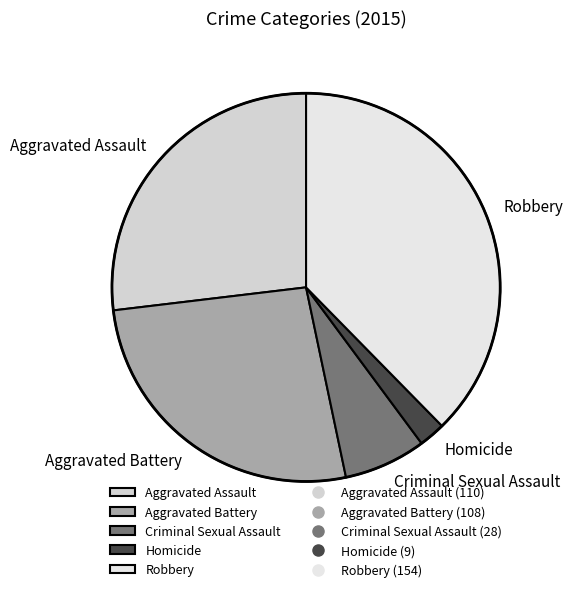

How many slices are in this pie chart?

5